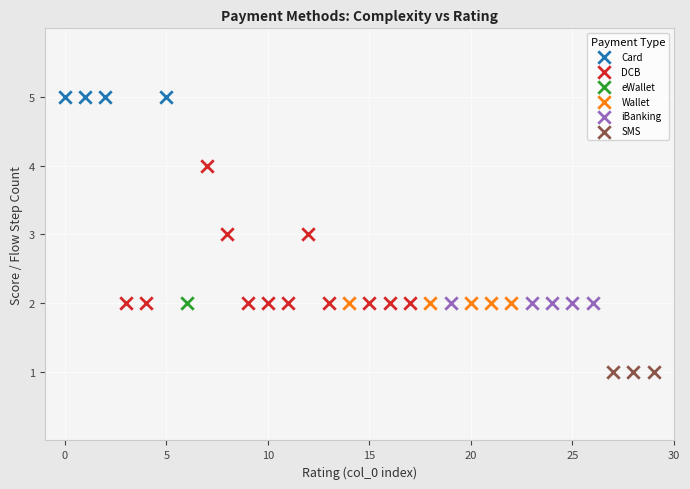

What are all the series names shown in the legend?

Card, DCB, eWallet, Wallet, iBanking, SMS